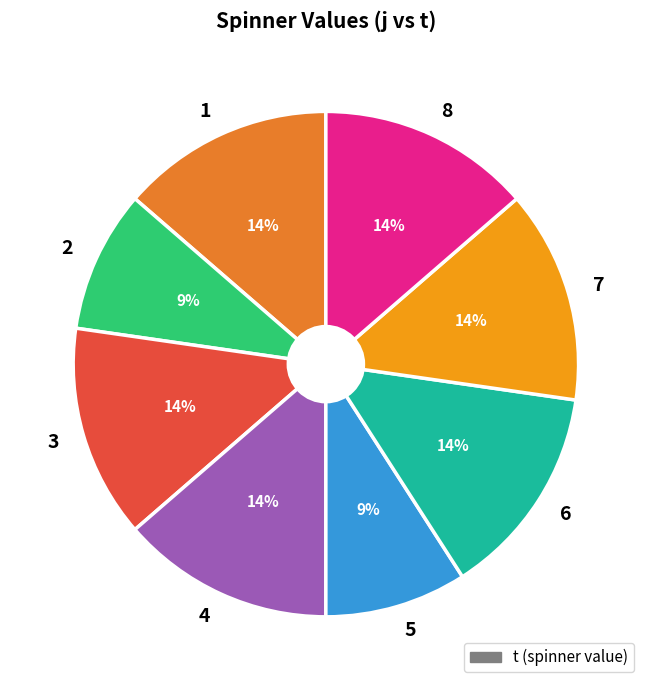

Is 6 the majority of the pie?

No